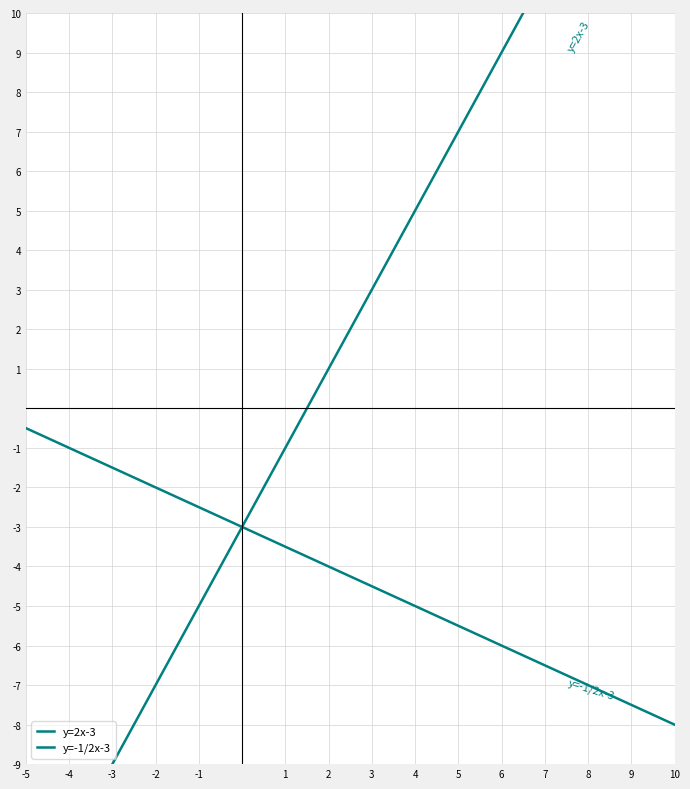

At how many categories does at least one series exceed -9?

15